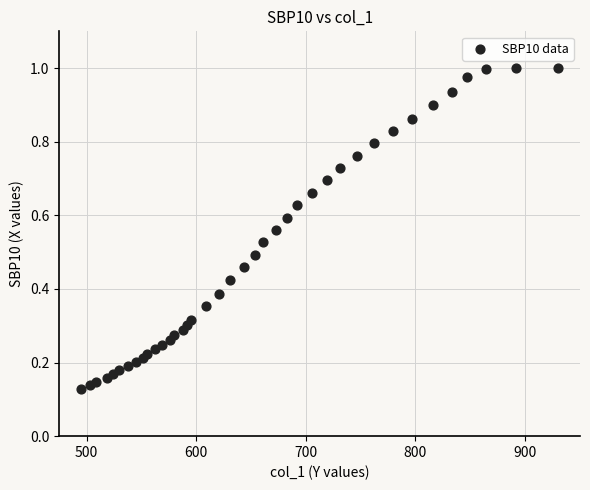

What is the range of X values (max minus min)?

435.1